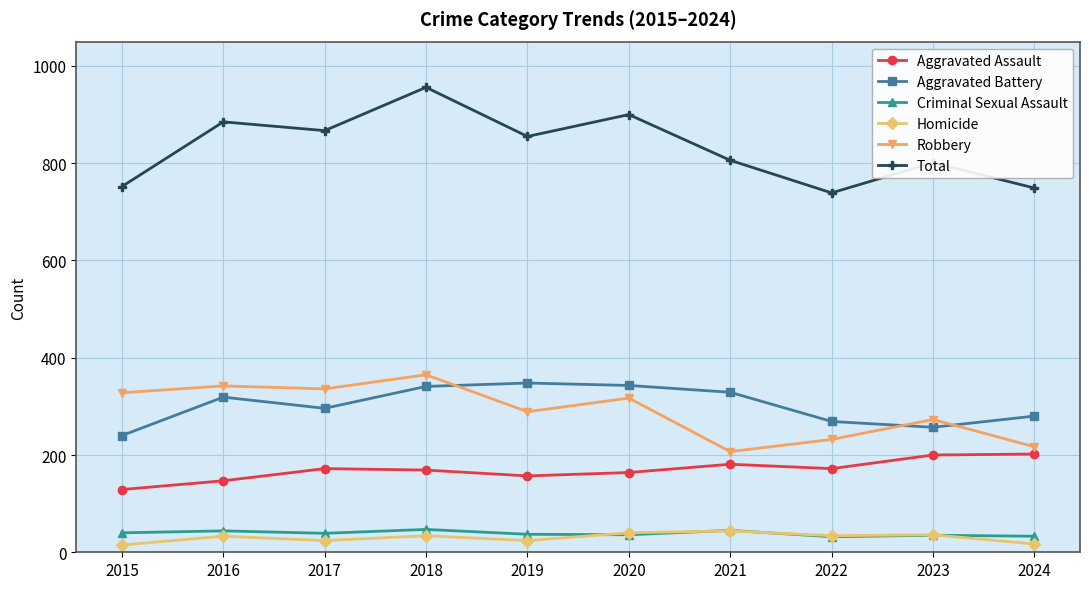

The Aggravated Battery series shows 221 at 2021. True or false?

False